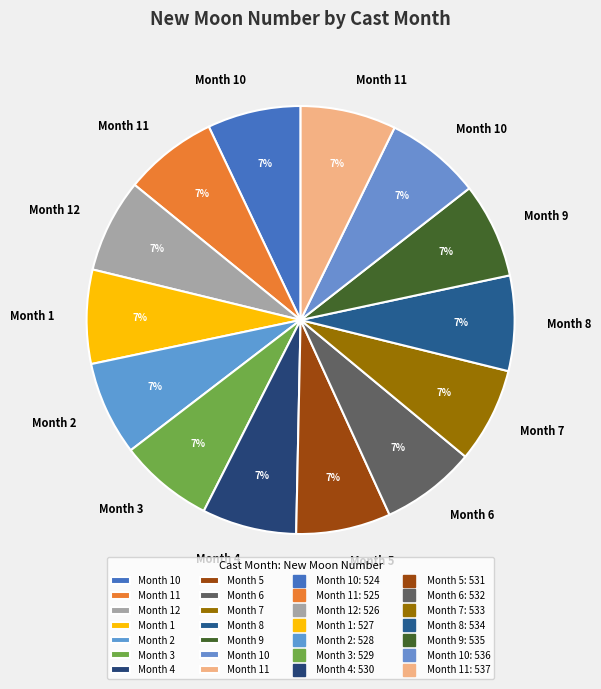

Count the number of slices in the pie.

14